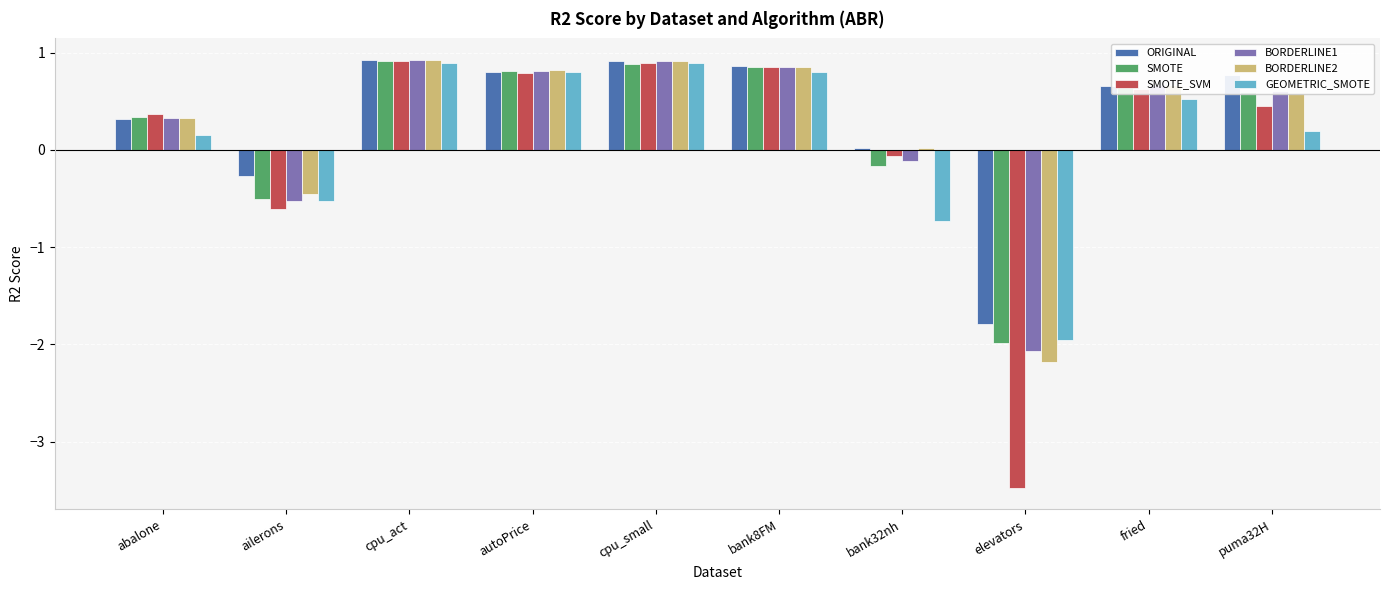

What is the label of the 7th bar from the left?

bank32nh